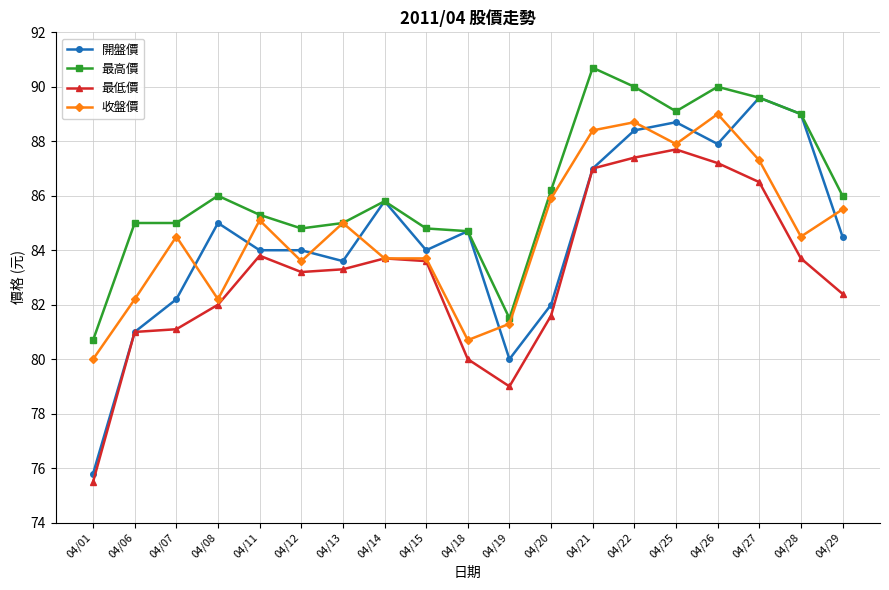

Reading left to right, list all the values displayed in this chart.

開盤價: 75.8	81.0	82.2	85.0	84.0	84.0	83.6	85.8	84.0	84.7	80.0	82.0	87.0	88.4	88.7	87.9	89.6	89.0	84.5
最高價: 80.7	85.0	85.0	86.0	85.3	84.8	85.0	85.8	84.8	84.7	81.5	86.2	90.7	90.0	89.1	90.0	89.6	89.0	86.0
最低價: 75.5	81.0	81.1	82.0	83.8	83.2	83.3	83.7	83.6	80.0	79.0	81.6	87.0	87.4	87.7	87.2	86.5	83.7	82.4
收盤價: 80.0	82.2	84.5	82.2	85.1	83.6	85.0	83.7	83.7	80.7	81.3	85.9	88.4	88.7	87.9	89.0	87.3	84.5	85.5